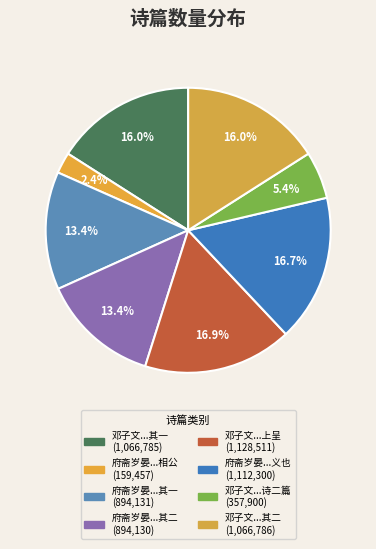

To the nearest percent, what is the difference between the largest and smallest slice percentages?

15%